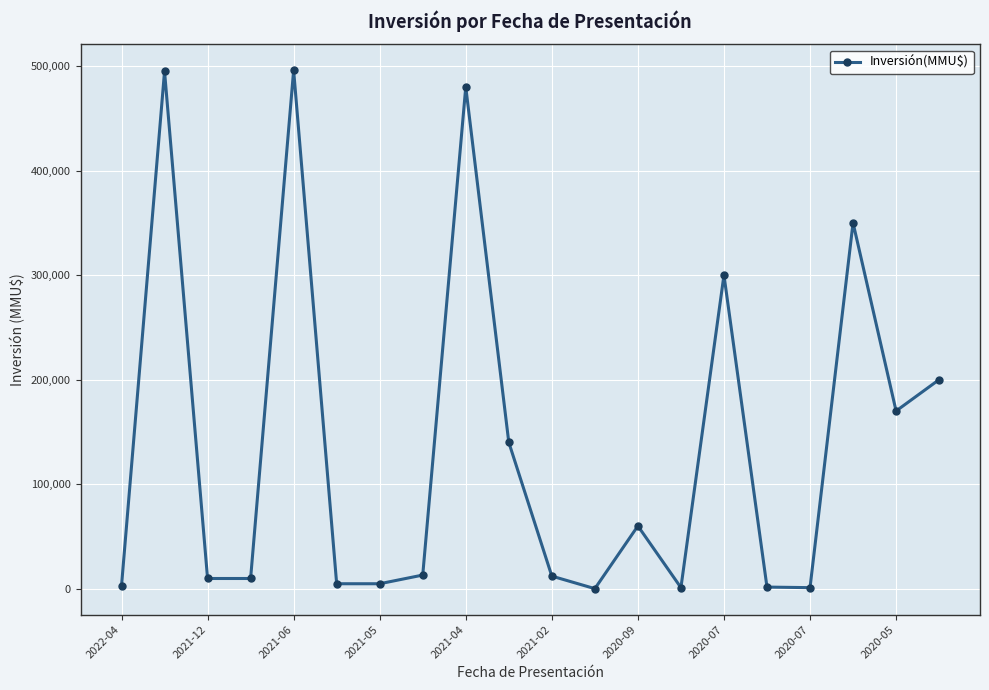

True or false: there are more than 0 points higher than both neighbors.

True